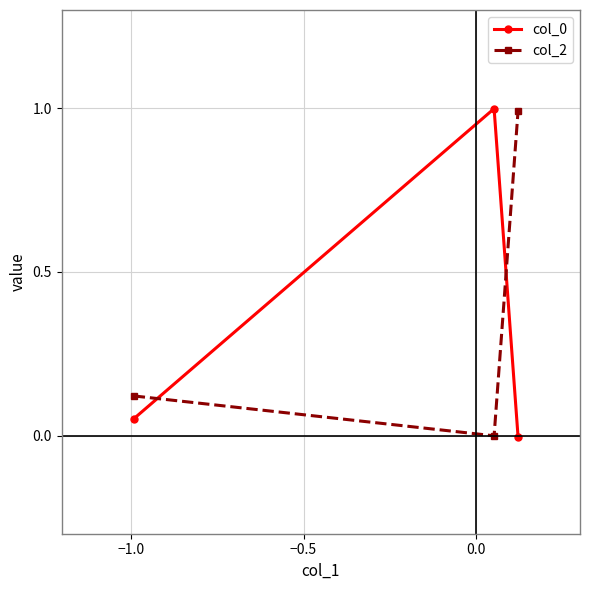

What is the value of the col_2 point at the 3rd from the left?

1.0